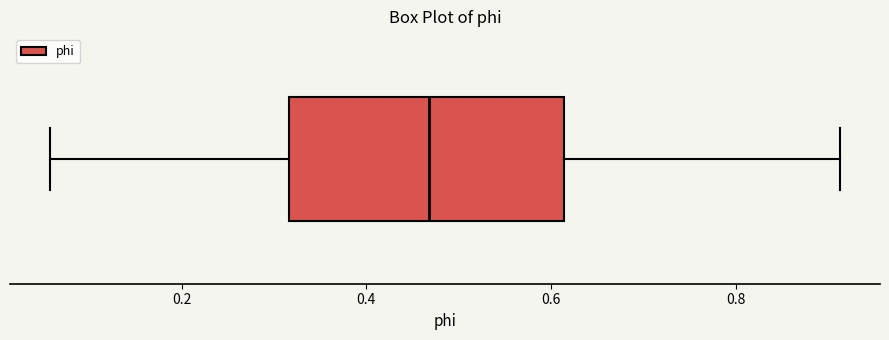

Transcribe this box plot: give where the median line is, the range the box spans, and where the two whiskers end, as read against the x-axis. The values are not printed on the chart, so give them approximately, as read against the axis.

median 0.46, box 0.32 to 0.62, whiskers 0.06 to 0.92